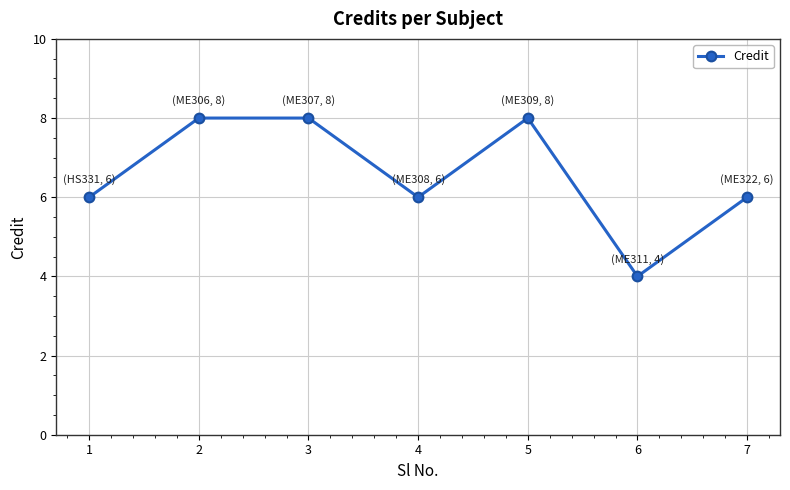

Which has a higher value, 6 or 2?

2